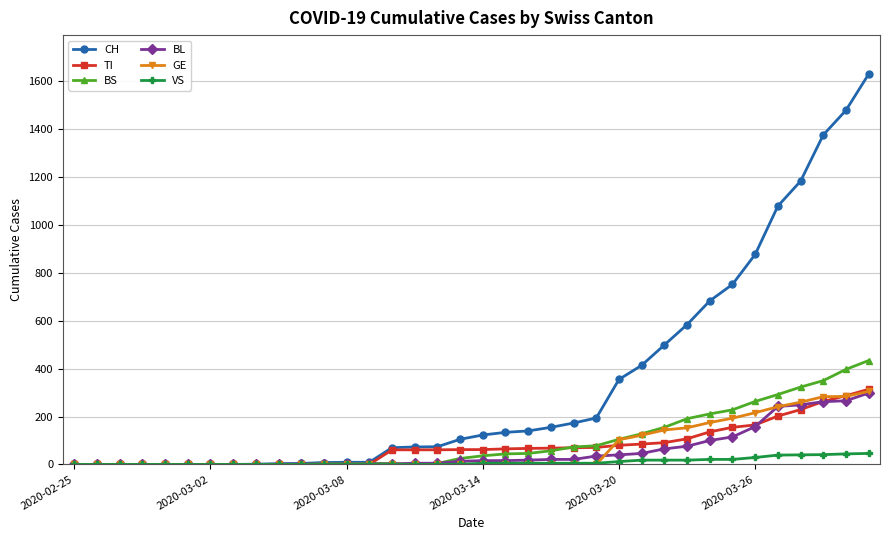

What is the greatest value displayed?

1630